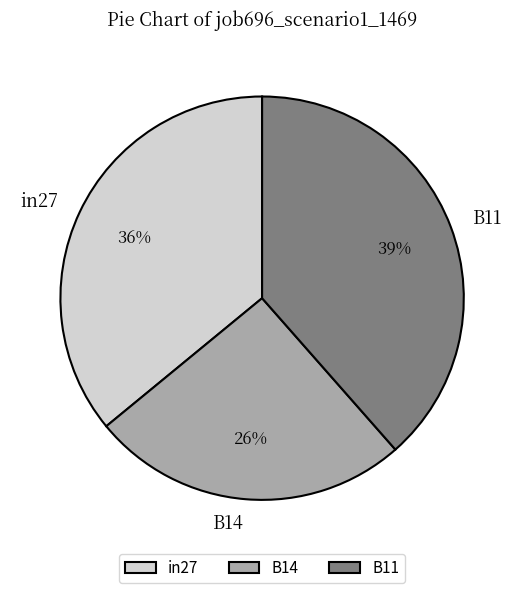

What percentage is the in27 slice, to the nearest percent?

36%